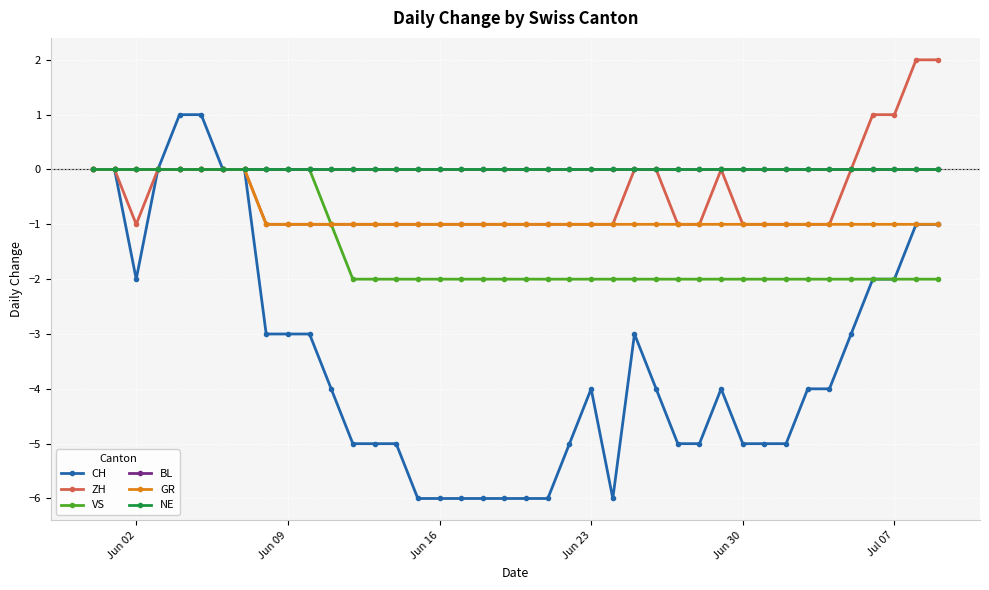

Is this an area chart (filled region under the line)?

No